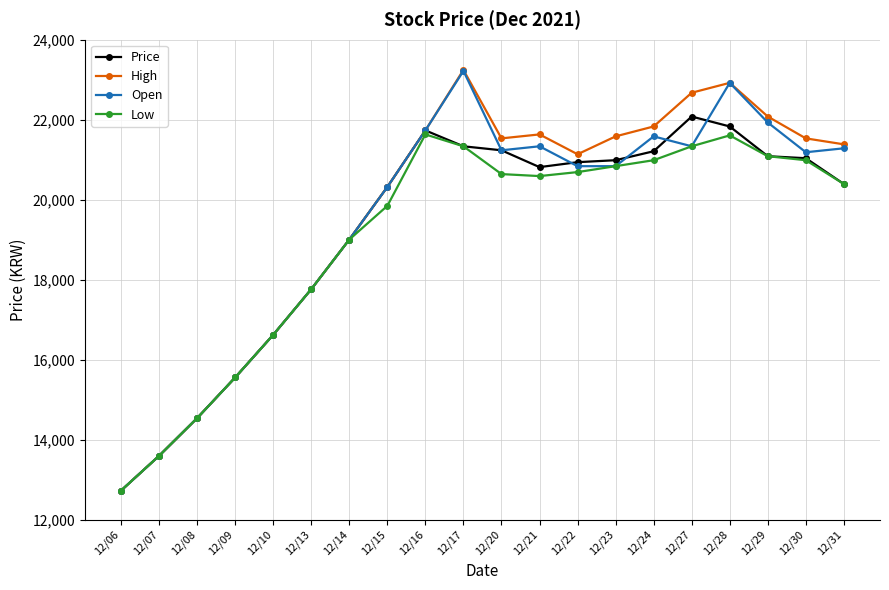

Is the value of Low at 12/27 greater than the value of Price at 12/31?

Yes